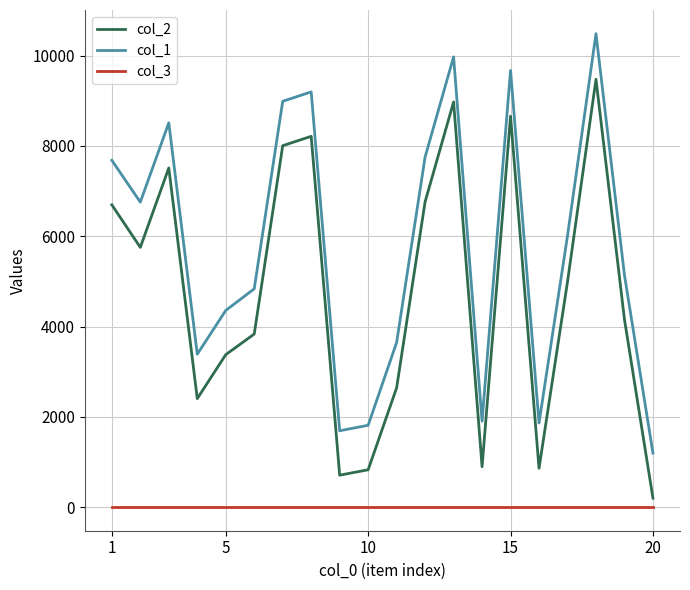

How many values in the col_1 series are below 6010?

10